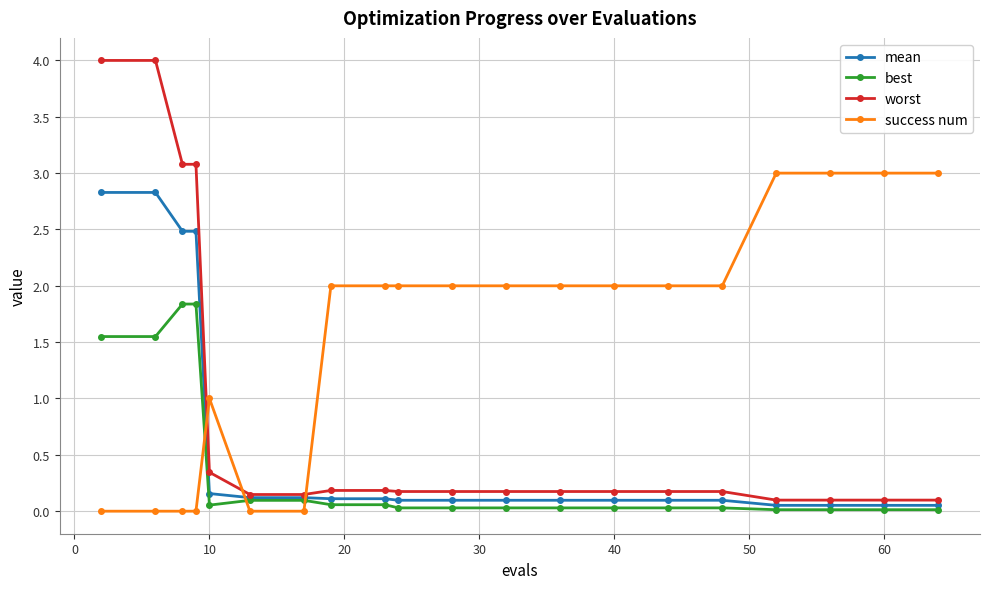

Which series has the largest total across all categories?

success num